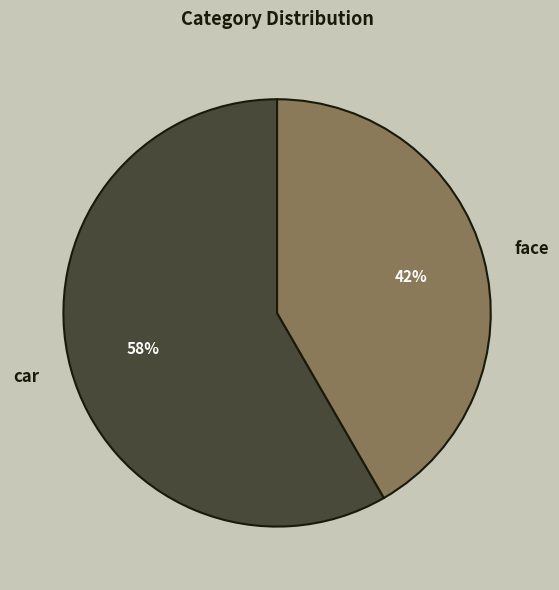

Is it true that face is 42% of the pie?

True